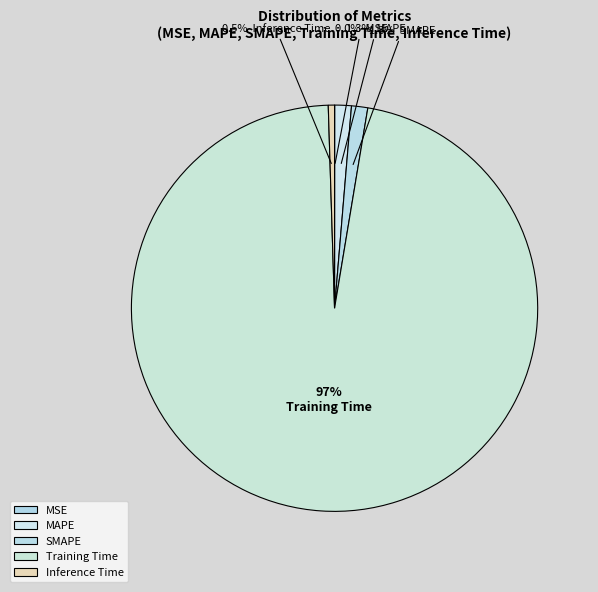

Count the number of slices in the pie.

5